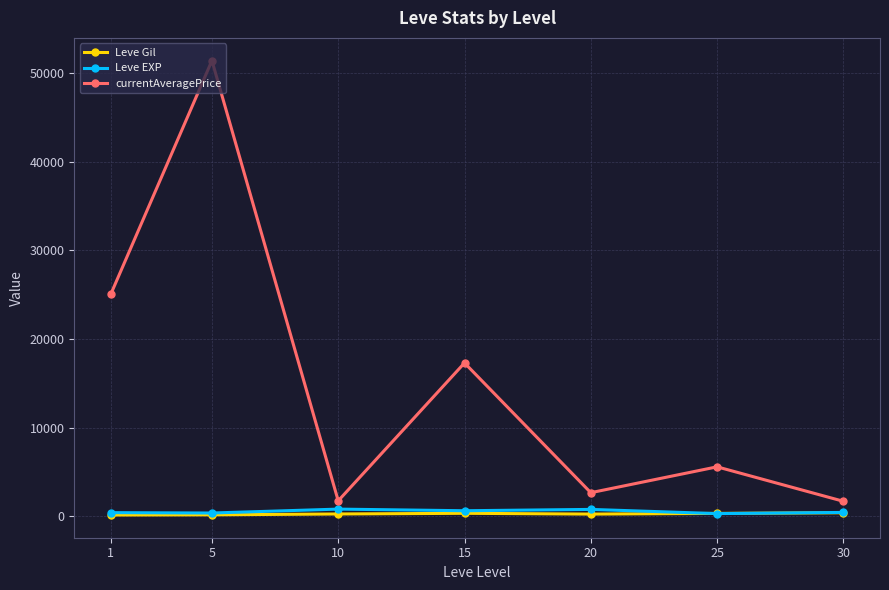

The Leve Gil series shows 256.0 at 10. True or false?

True